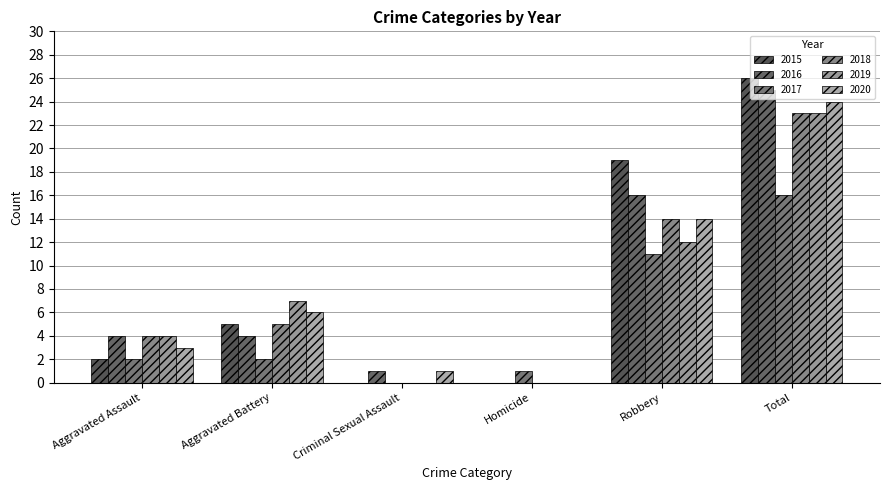

True or false: 2015 has a value of 30 at Robbery.

False